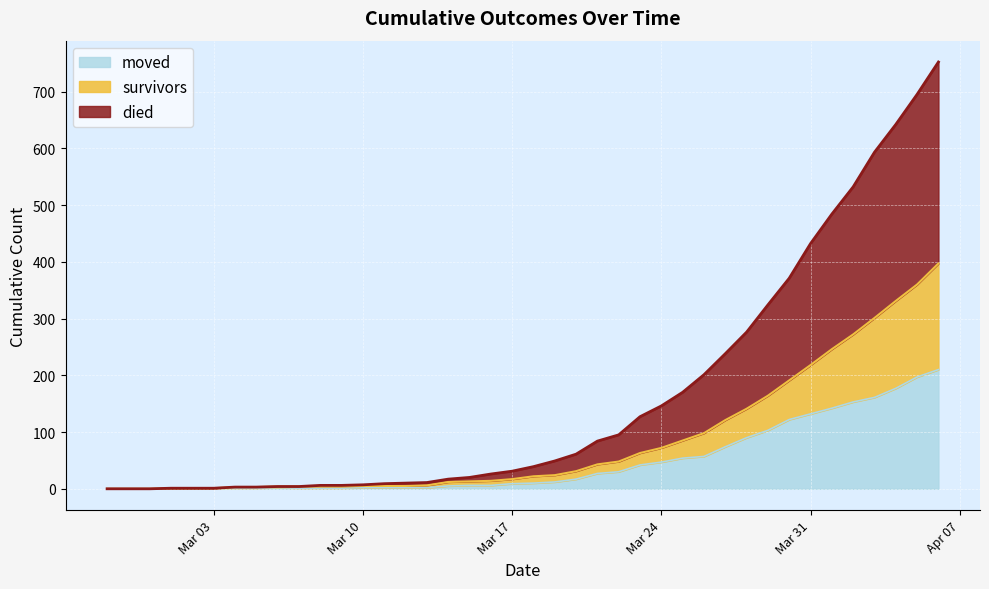

How many lines are shown in the chart?

3